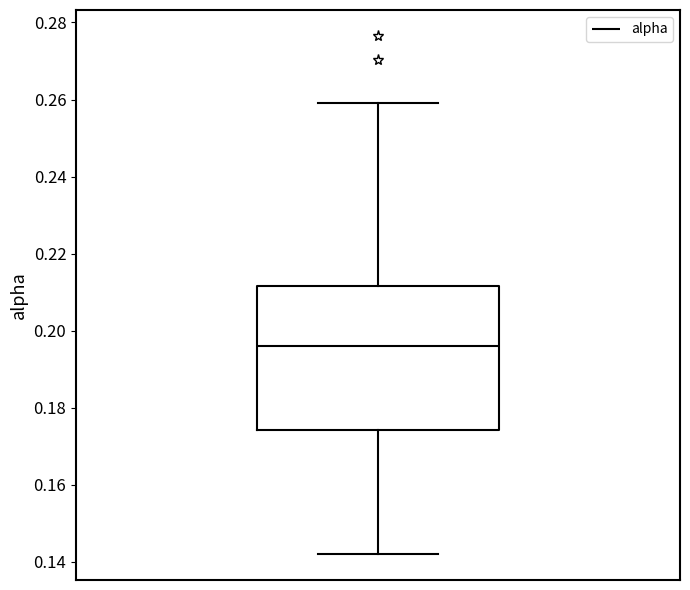

Transcribe this box plot: give where the median line is, the range the box spans, and where the two whiskers end, as read against the y-axis. The values are not printed on the chart, so give them approximately, as read against the axis.

median 0.196, box 0.174 to 0.212, whiskers 0.142 to 0.260